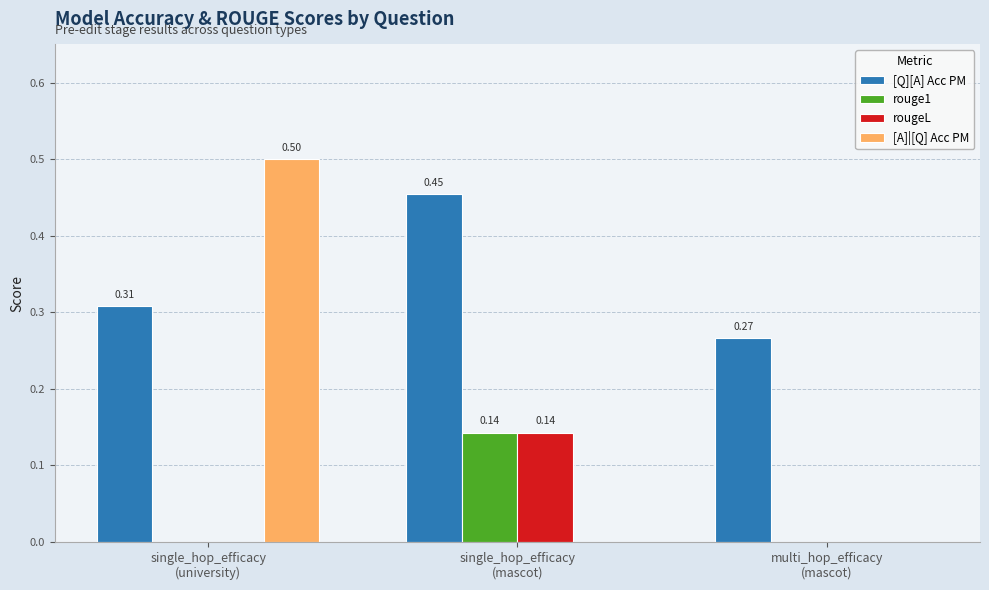

Which series has the largest total across all categories?

[Q][A] Acc PM